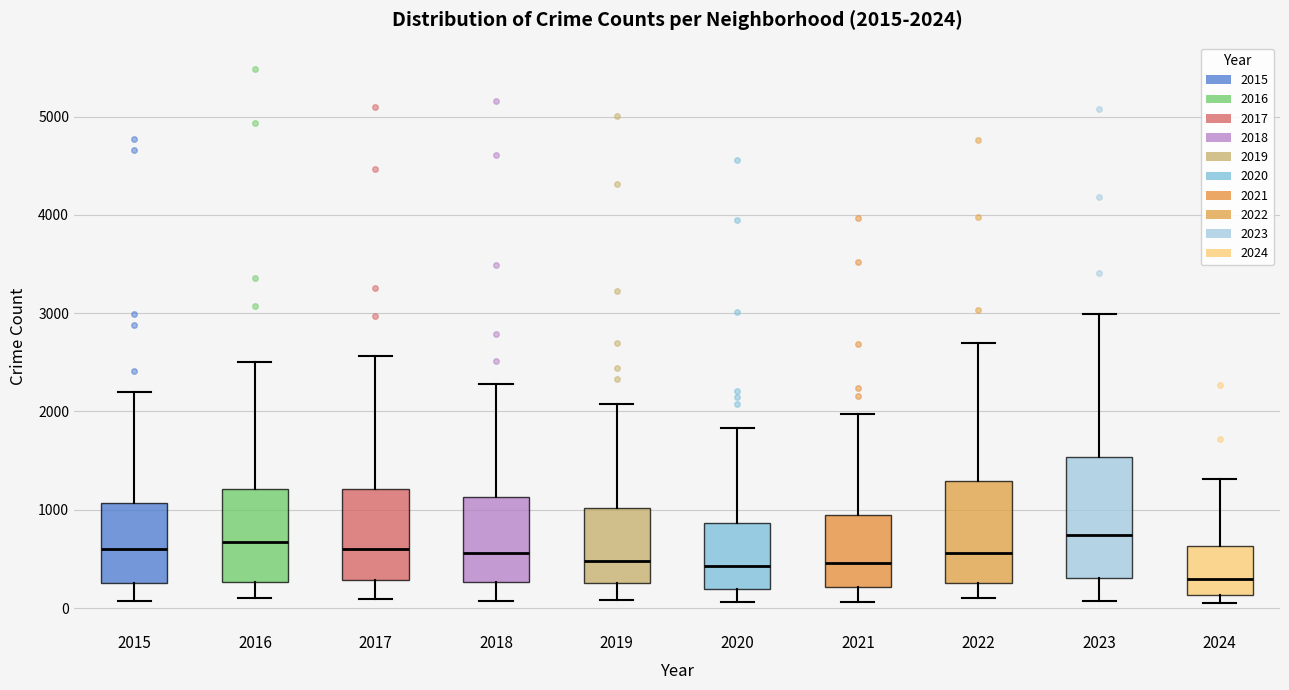

Comparing the boxes themselves (not the whiskers), which one is the tallest?

2023